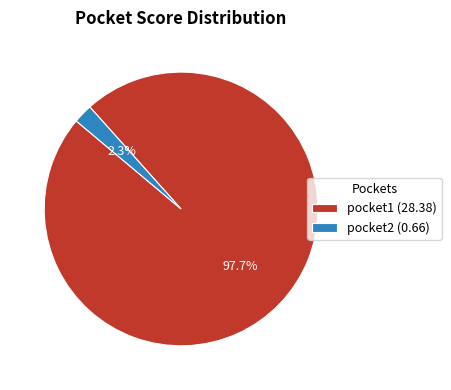

Is there a majority slice in this chart?

Yes